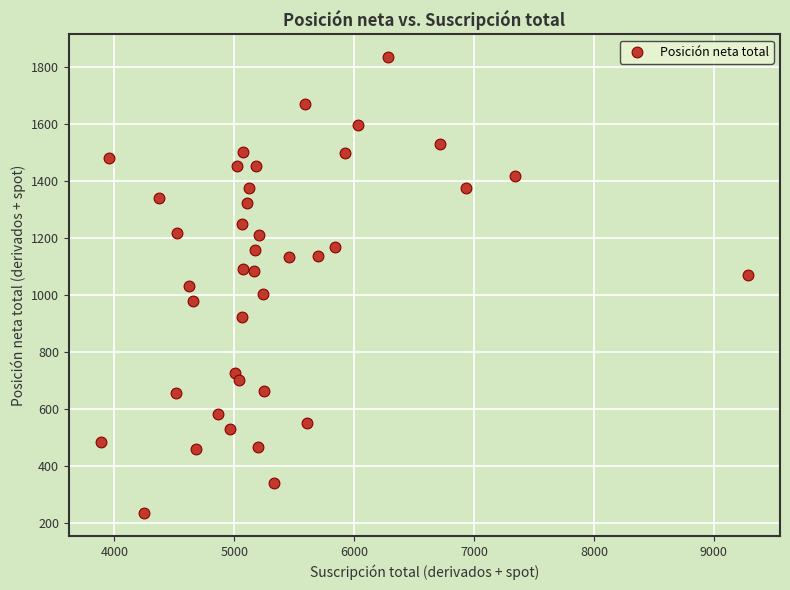

What is the range of X values (max minus min)?

5393